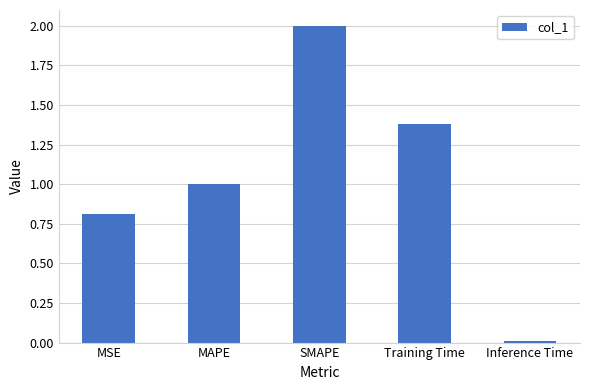

What is the difference between the second highest and minimum values?

1.4